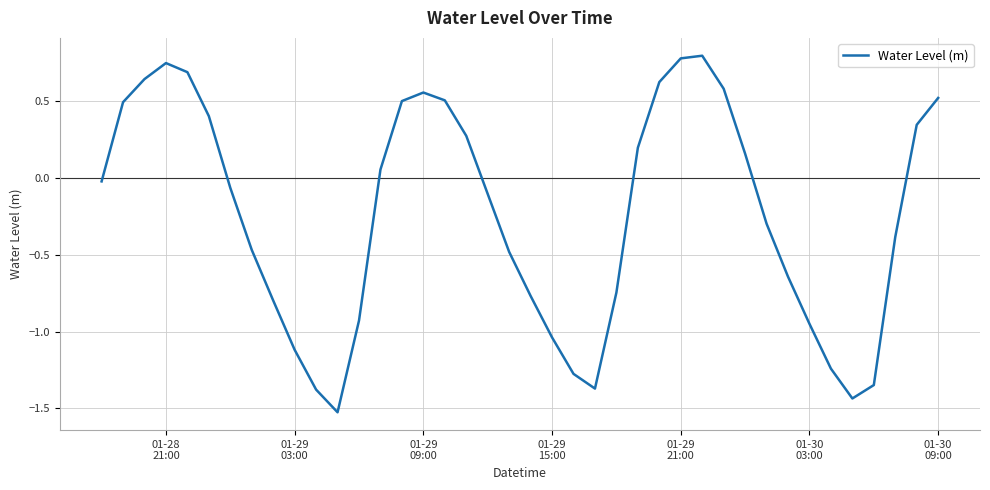

What is the maximum value shown in the chart?

0.8